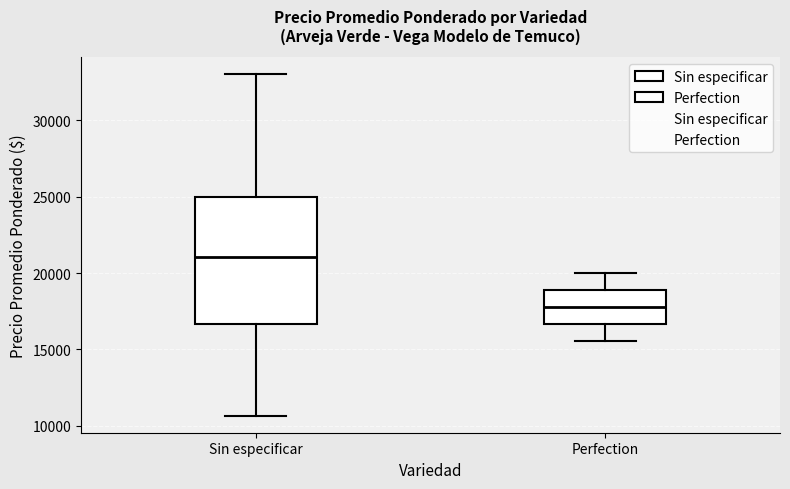

Which box's median line is the lowest?

Perfection